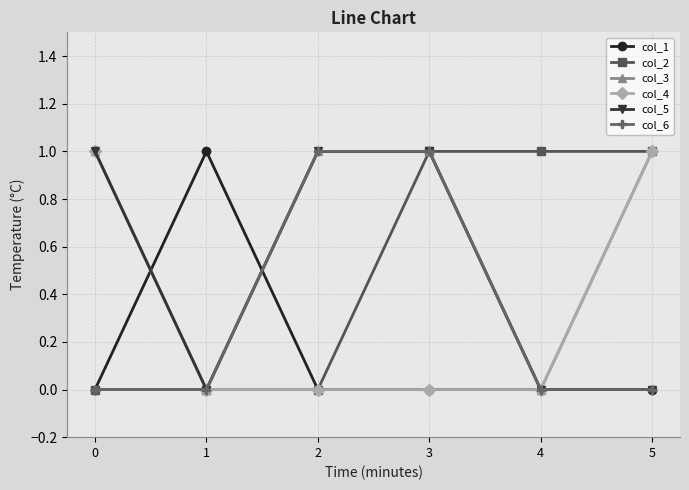

What is the value of the col_3 point at the 6th from the left?

1